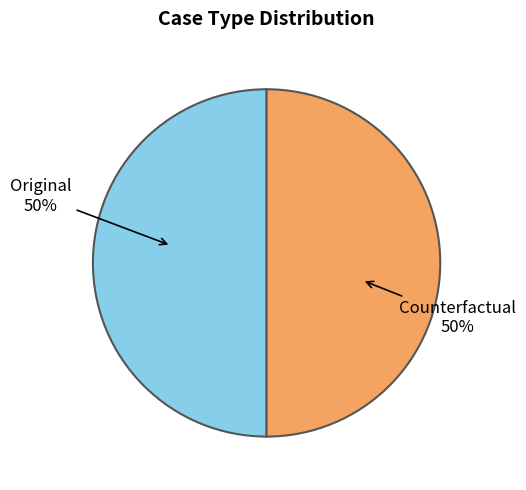

How many slices are in this pie chart?

2